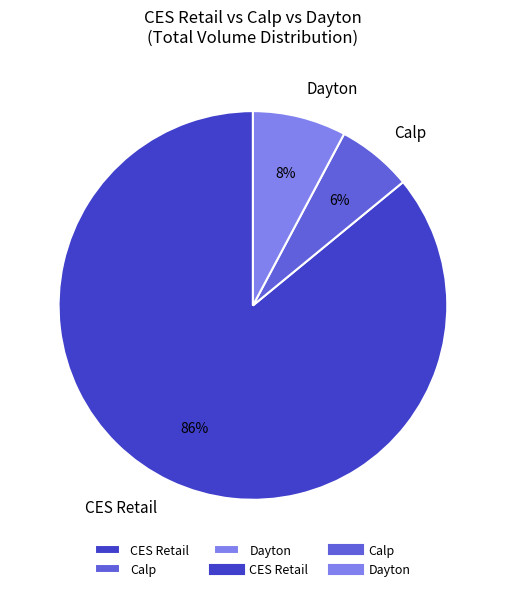

Which slice is the smallest?

Calp